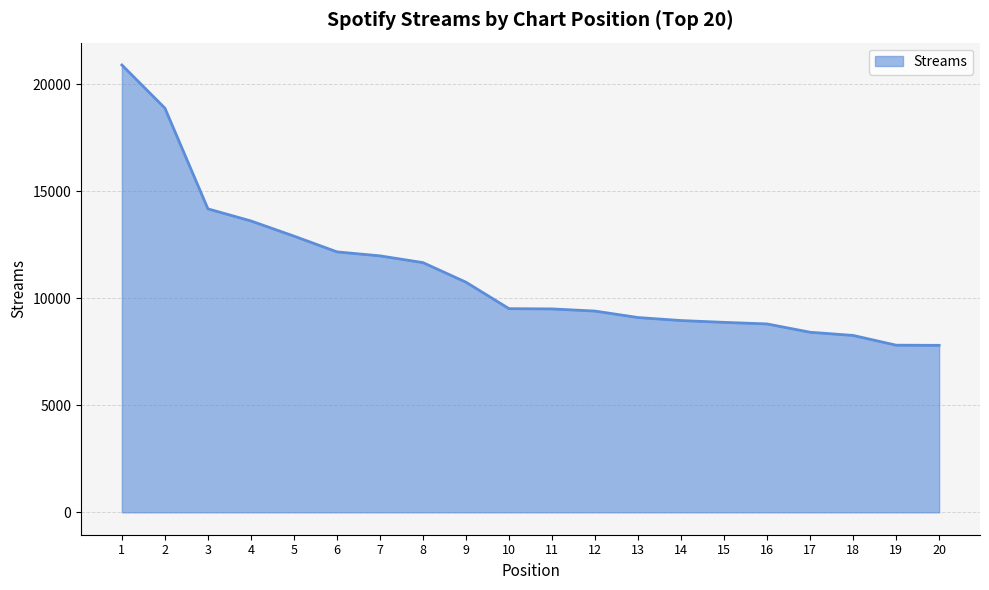

Which label corresponds to the largest value in the chart?

1